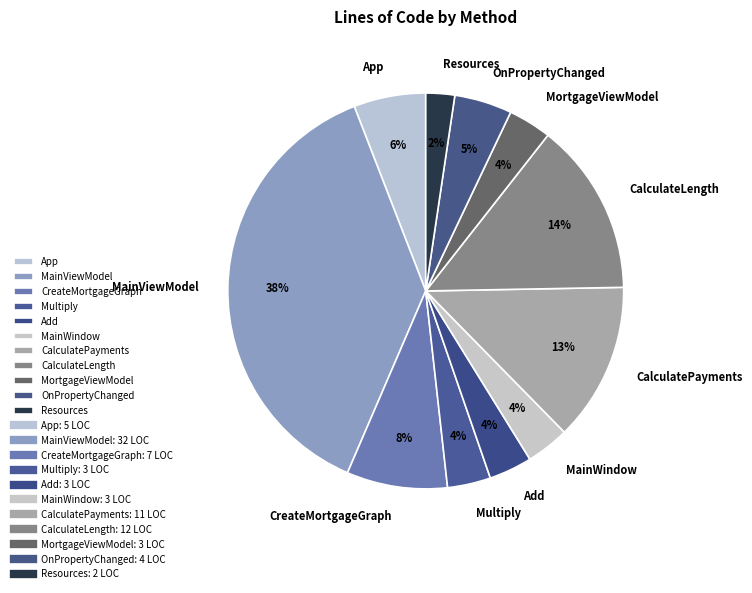

What percentage is the MainWindow slice, to the nearest percent?

4%